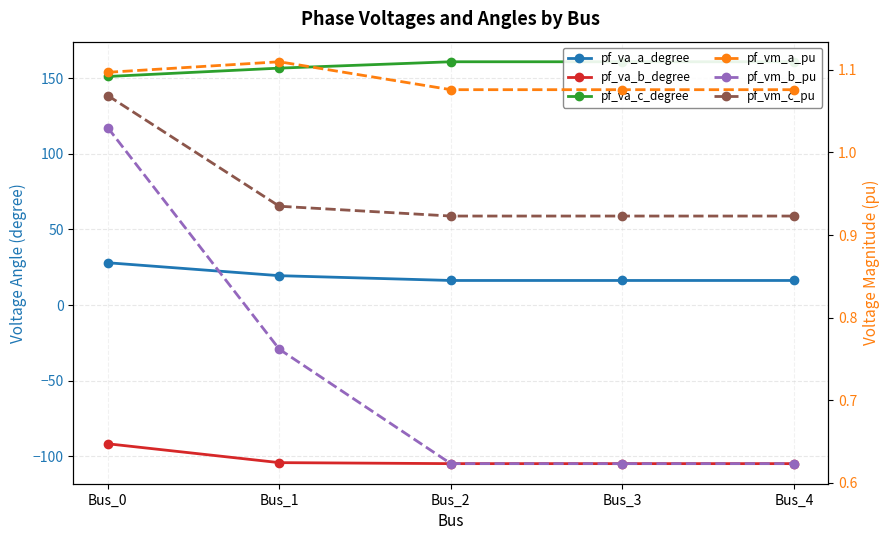

Is this an area chart (filled region under the line)?

No